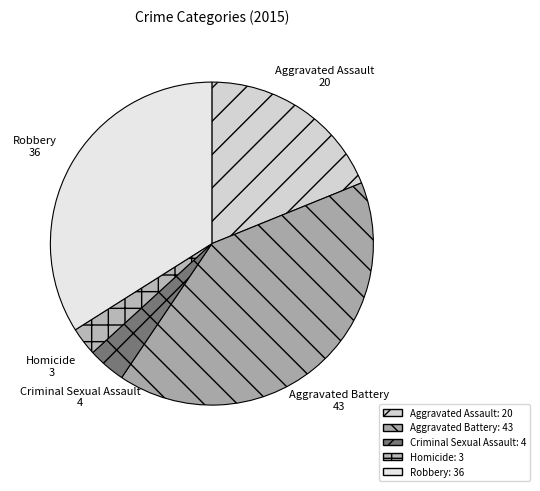

How many slices are in this pie chart?

5